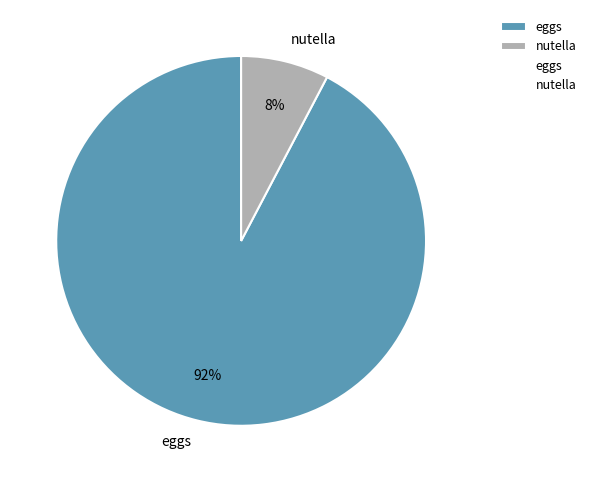

How many slices are in this pie chart?

2